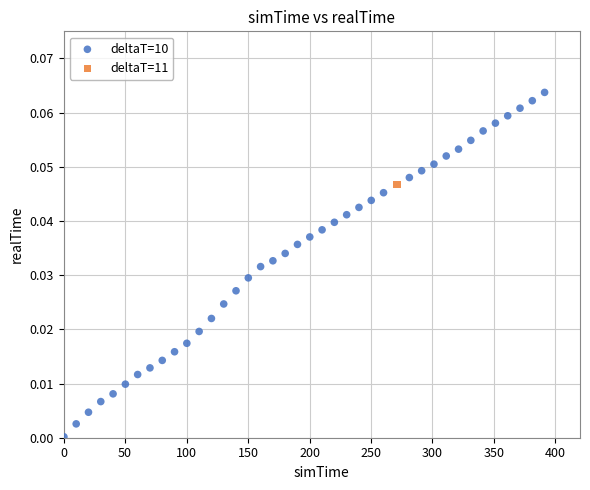

What are all the series names shown in the legend?

deltaT=10, deltaT=11